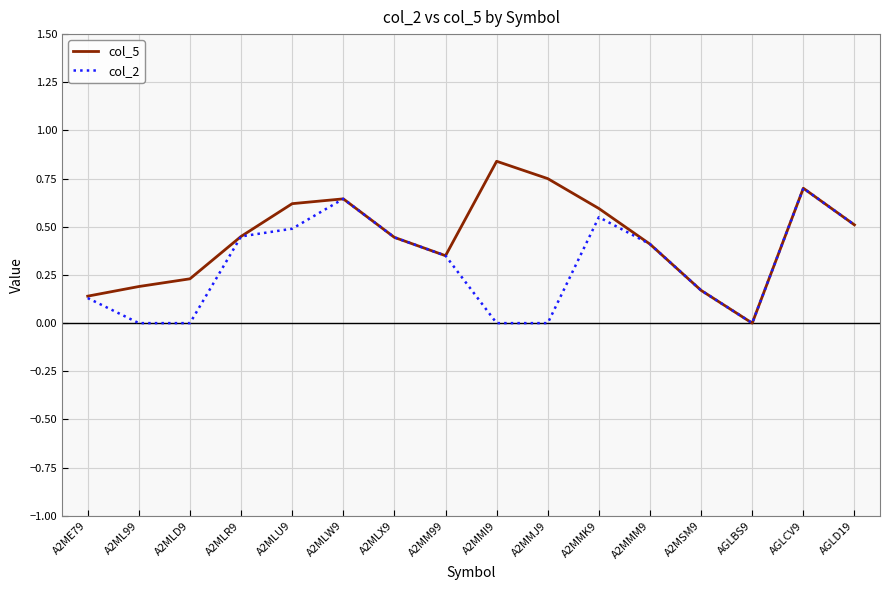

What is the difference between the maximum and minimum values in the col_2 series?

0.7